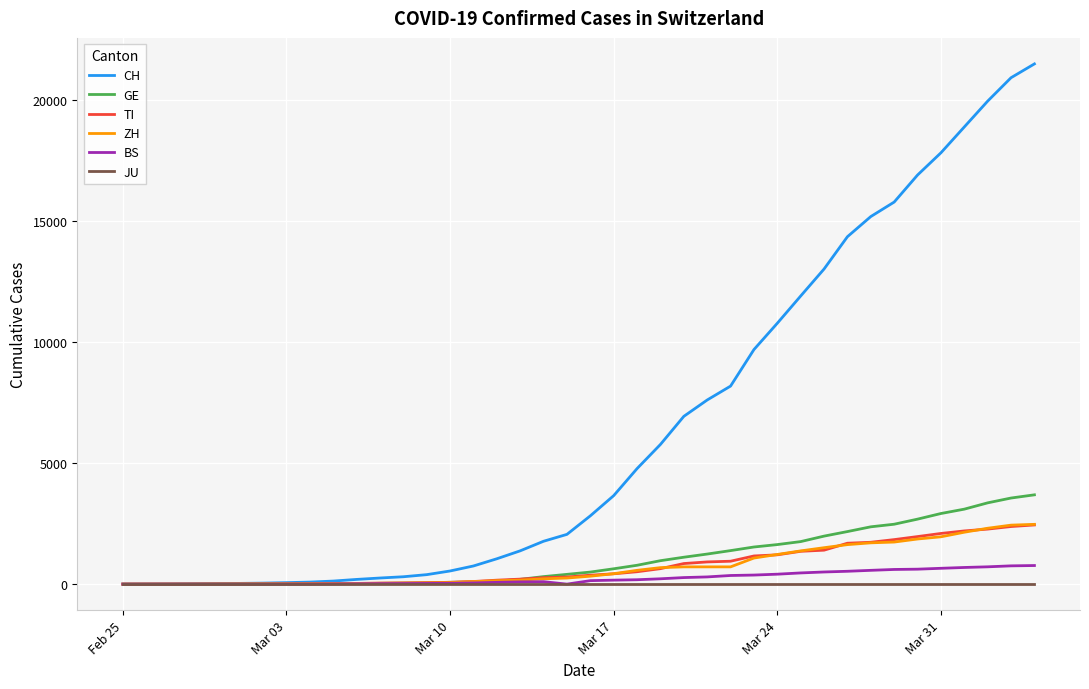

Which series has the largest total across all categories?

CH